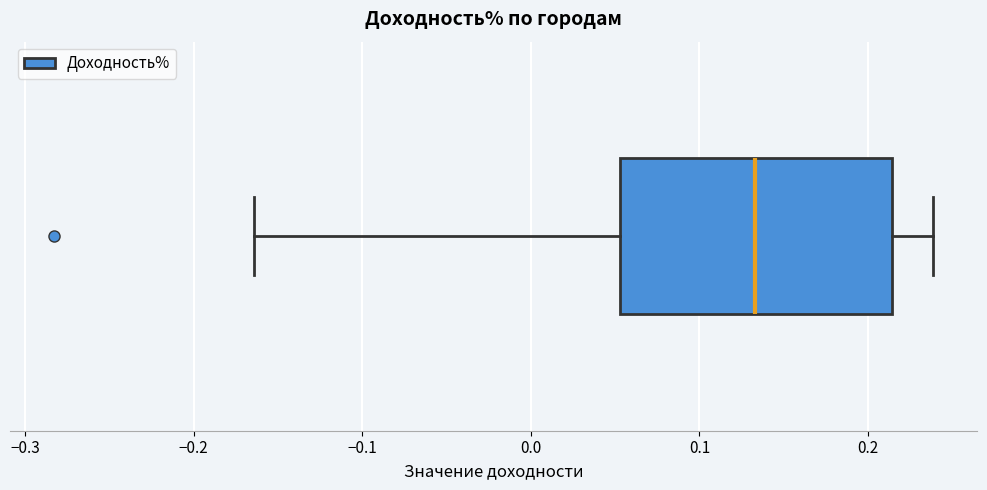

Where does the median line of the box sit on the x-axis? The values are not printed on the chart, so give them approximately, as read against the axis.

0.13